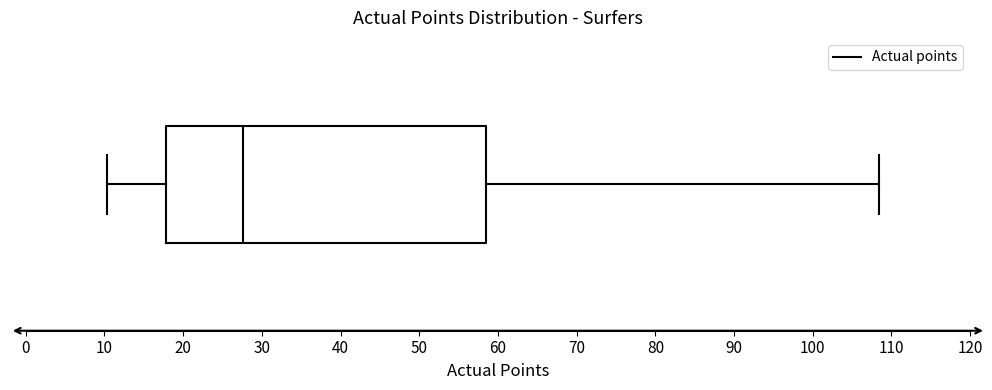

Read this box plot against the x-axis: the position of the median line, the range covered by the box, and the ends of both whiskers. The values are not printed on the chart, so give them approximately, as read against the axis.

median 28, box 18 to 58, whiskers 10 to 108